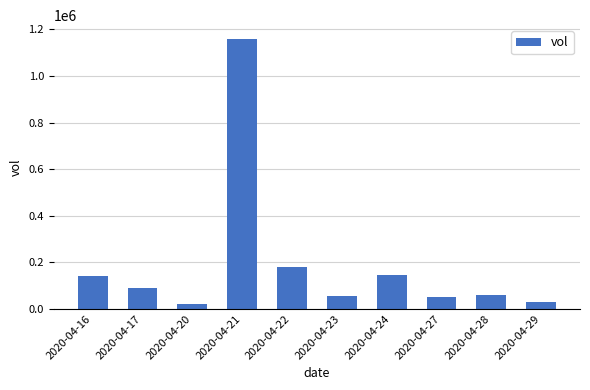

Which label corresponds to the largest value in the chart?

2020-04-21